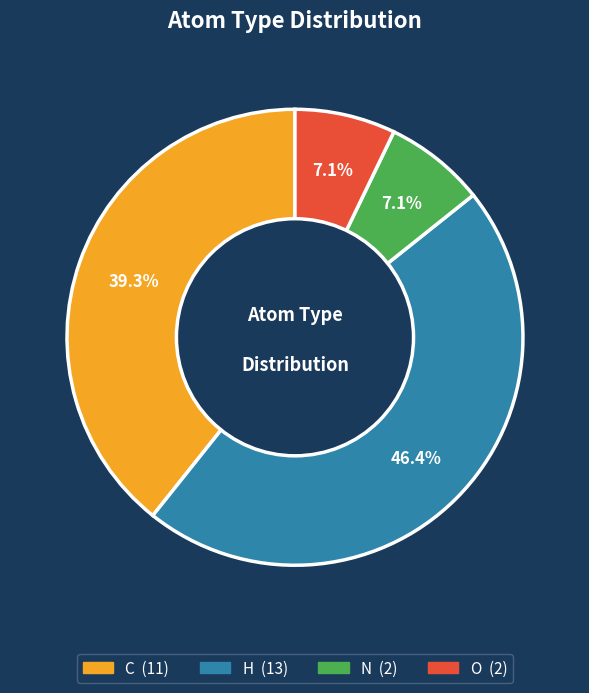

Combined, what portion of the pie is C and N?

46.4%